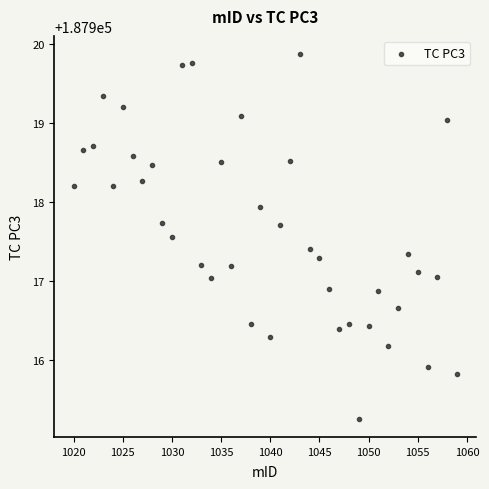

What is the range of X values (max minus min)?

39.0